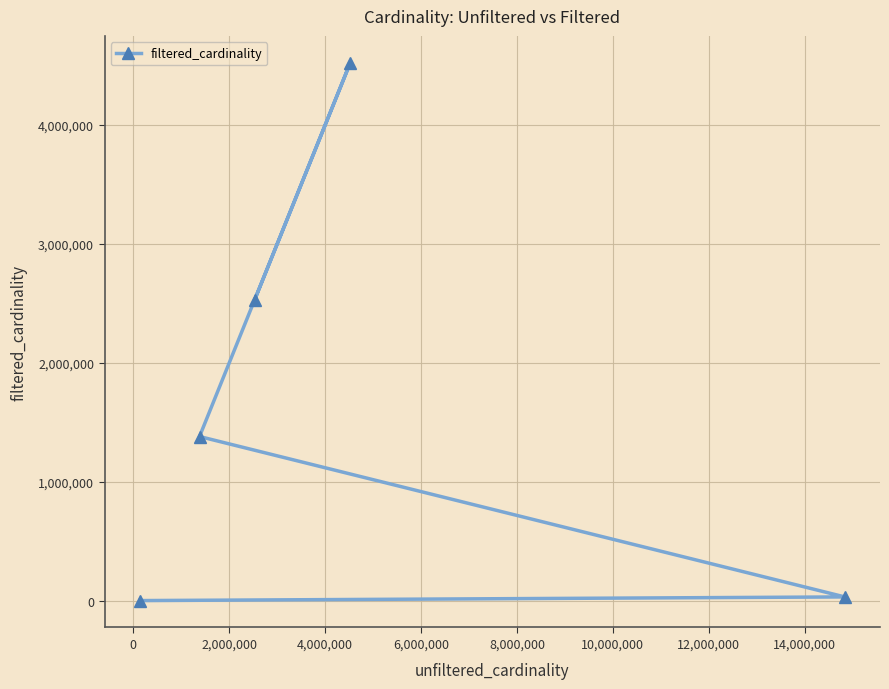

What is the maximum value shown in the chart?

4523930